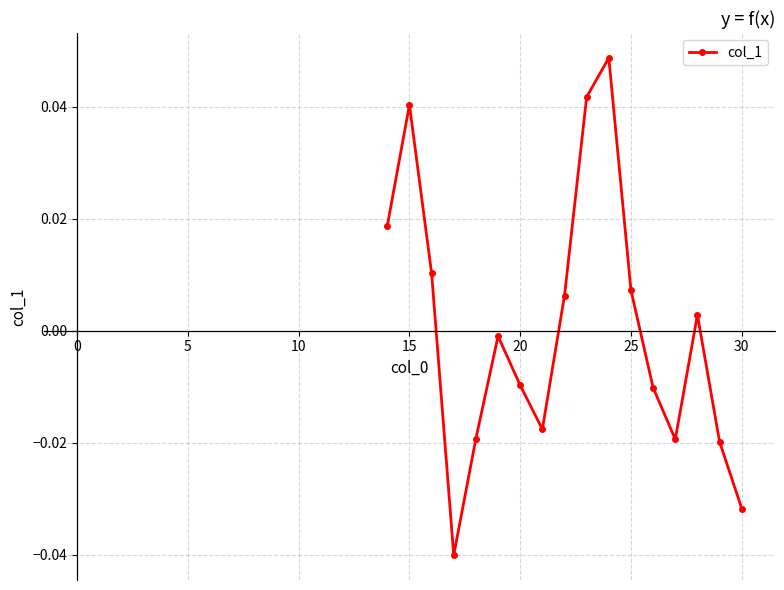

How many points are higher than both their immediate neighbors (excluding endpoints)?

4